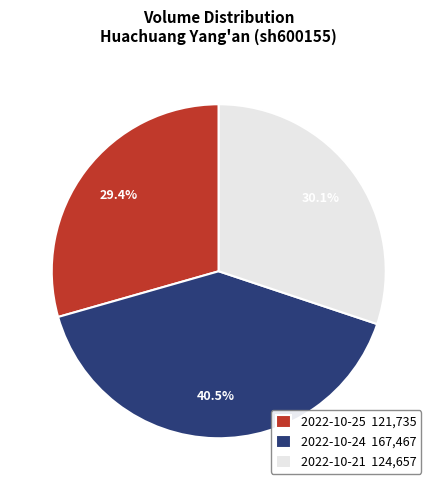

Is the sum of 2022-10-21 and 2022-10-24 greater than half?

Yes